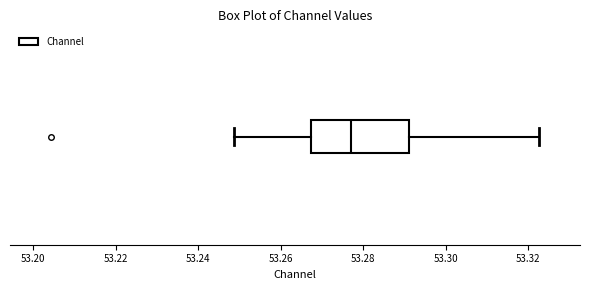

Where is the right edge of the box on the x-axis? The values are not printed on the chart, so give them approximately, as read against the axis.

53.292